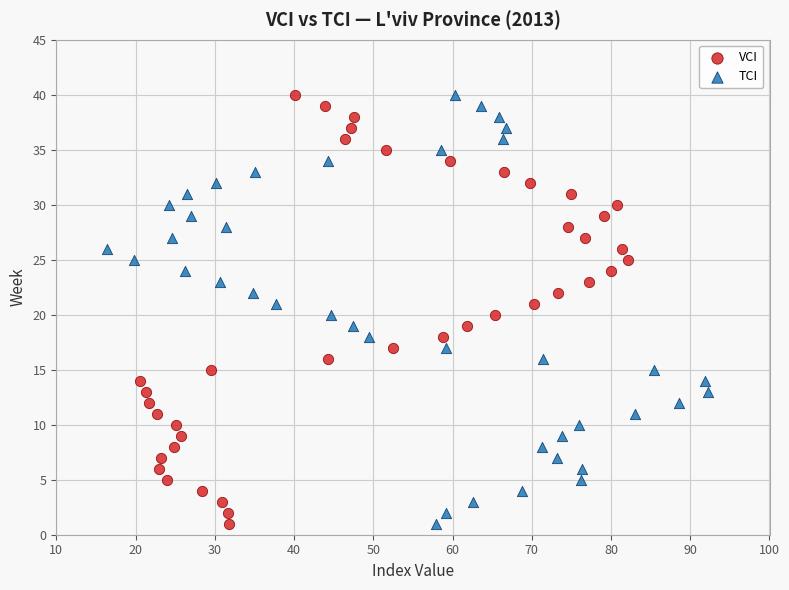

What are all the series names shown in the legend?

VCI, TCI